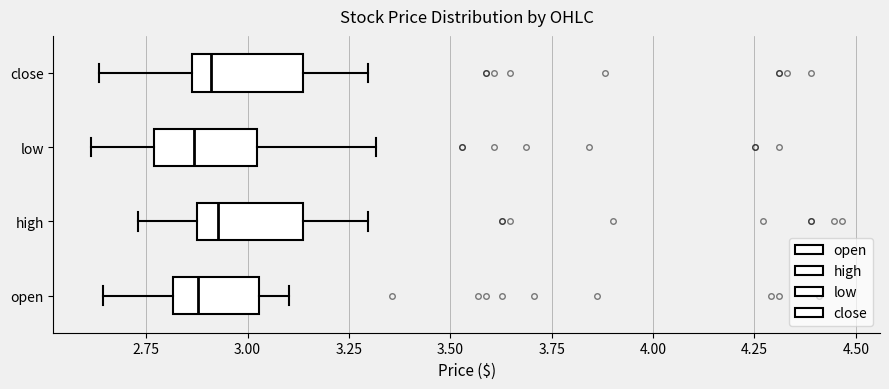

Where is the right edge of the box for close on the x-axis? The values are not printed on the chart, so give them approximately, as read against the axis.

3.15